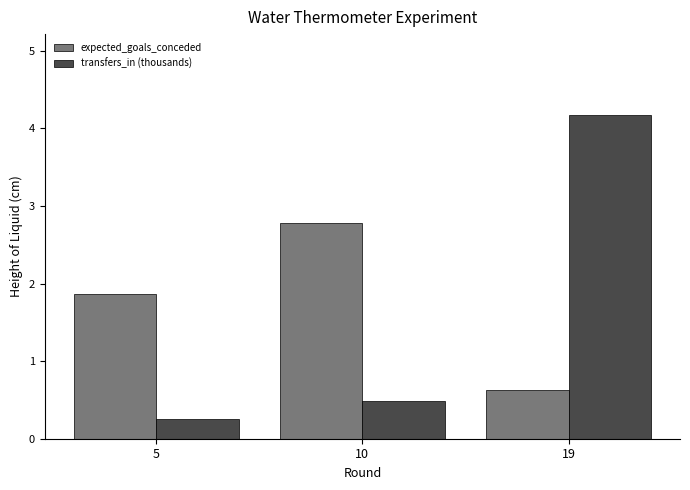

Reading right to left, what are all the values shown in this chart?

expected_goals_conceded: 19=0.6	10=2.8	5=1.9
transfers_in (thousands): 19=4.2	10=0.5	5=0.3